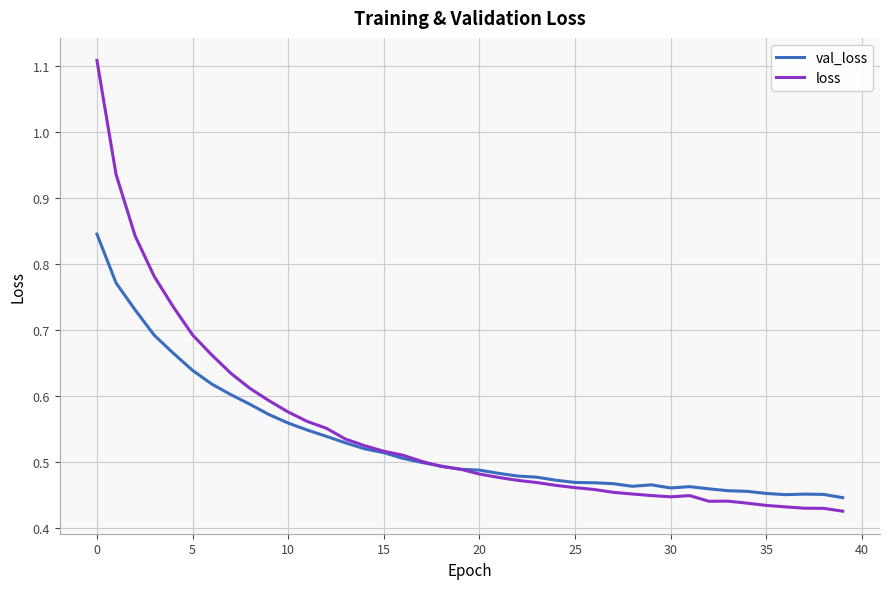

Which series has the largest range (max minus min)?

loss